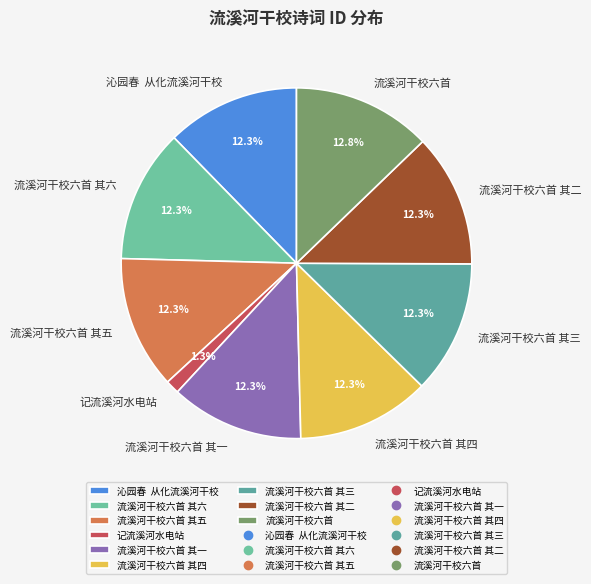

What is the ratio of the value at 流溪河干校六首 其五 to the value at 流溪河干校六首 其六?

1.0